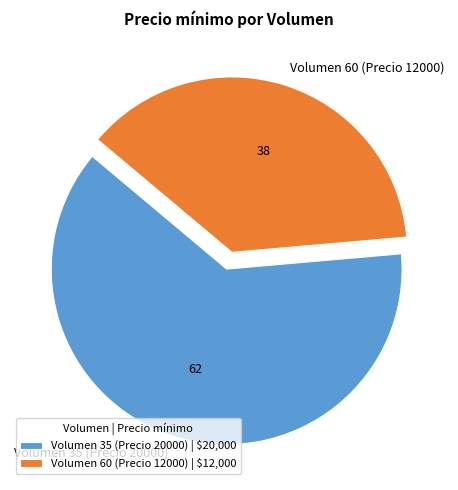

Approximately how many times larger is the value at Volumen 35 (Precio 20000) compared to Volumen 60 (Precio 12000)?

1.7